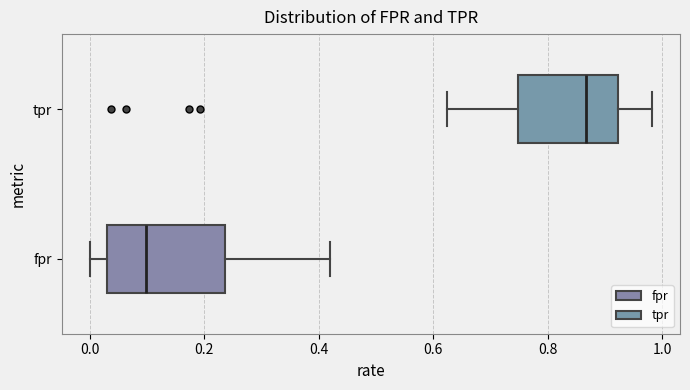

Comparing the boxes themselves (not the whiskers), which one is the widest?

fpr